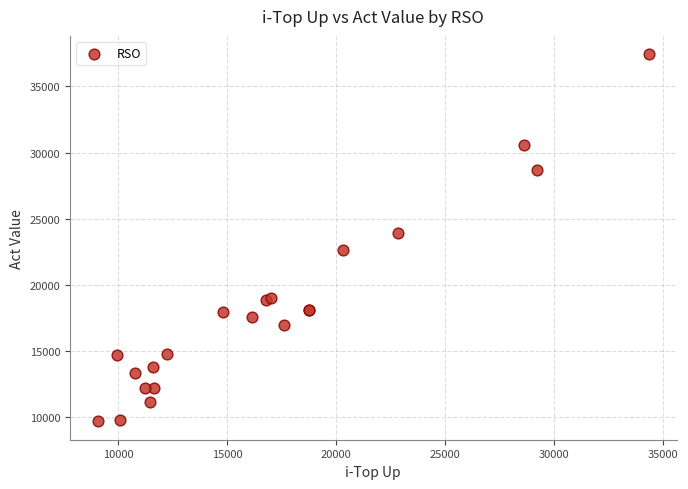

What Y value in the scatter plot is closest to 23544?

23924.6